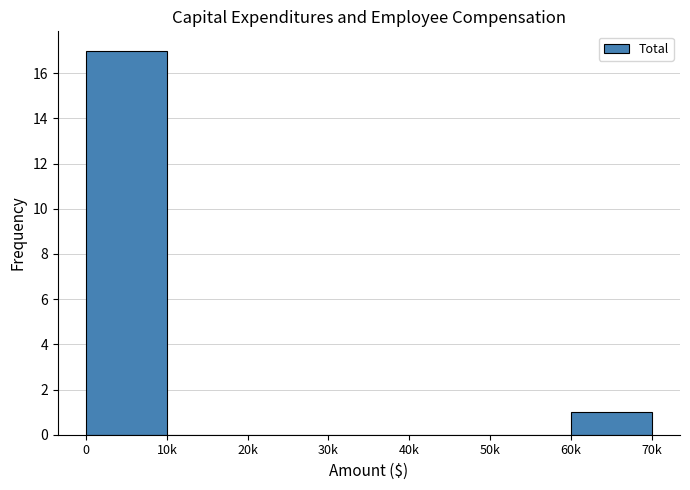

Reading left to right, what are all the values shown in this chart?

0=17	10k=0	20k=0	30k=0	40k=0	50k=0	60k=1